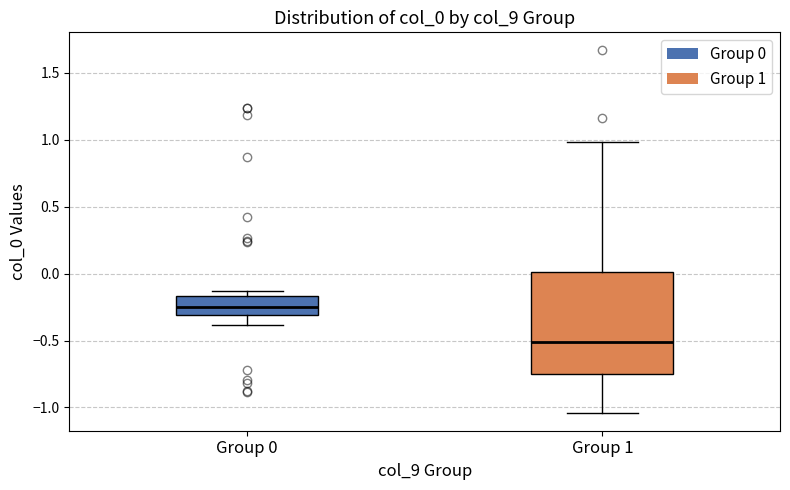

Which box is the tallest, from its lower edge to its upper edge?

Group 1